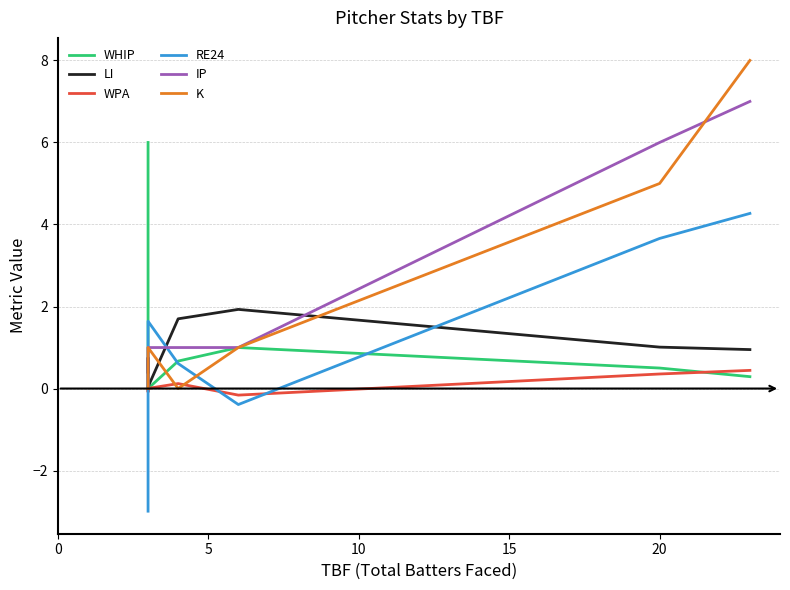

Reading right to left, list all the values displayed in this chart.

WHIP: 0.3	0.5	1.0	0.7	0.0	1.5	2.0	6.0
LI: 0.9	1.0	1.9	1.7	0.0	0.1	0.8	0.4
WPA: 0.4	0.4	-0.2	0.1	0.0	0.0	-0.1	-0.0
RE24: 4.3	3.7	-0.4	0.6	1.6	0.6	-2.0	-3.0
IP: 7.0	6.0	1.0	1.0	1.0	1.0	0.0	0.0
K: 8.0	5.0	1.0	0.0	1.0	1.0	0.0	0.0